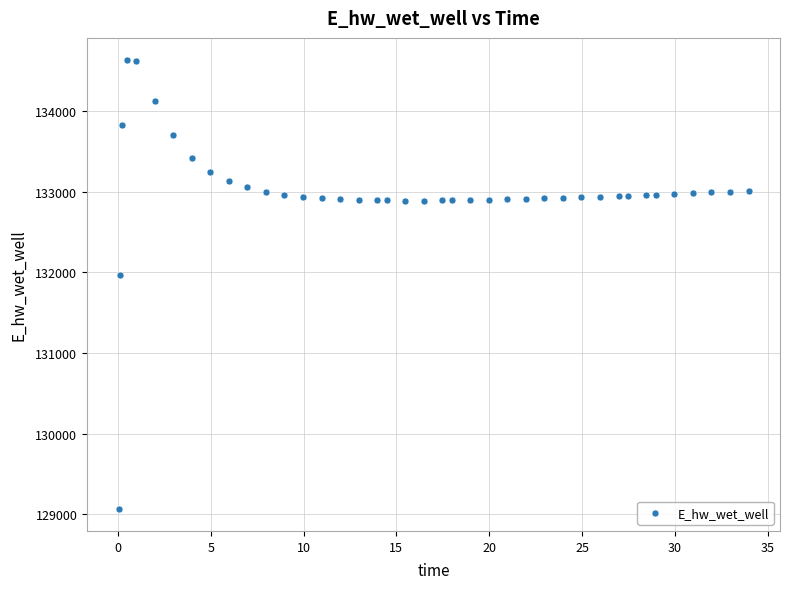

What Y value in the scatter plot is closest to 131849?

131970.0